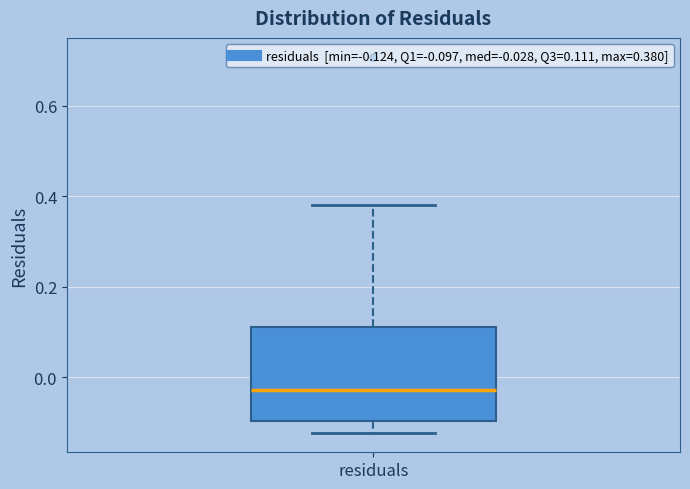

Transcribe this box plot: give where the median line is, the range the box spans, and where the two whiskers end, as read against the y-axis. The values are not printed on the chart, so give them approximately, as read against the axis.

median -0.02, box -0.10 to 0.12, whiskers -0.12 to 0.38